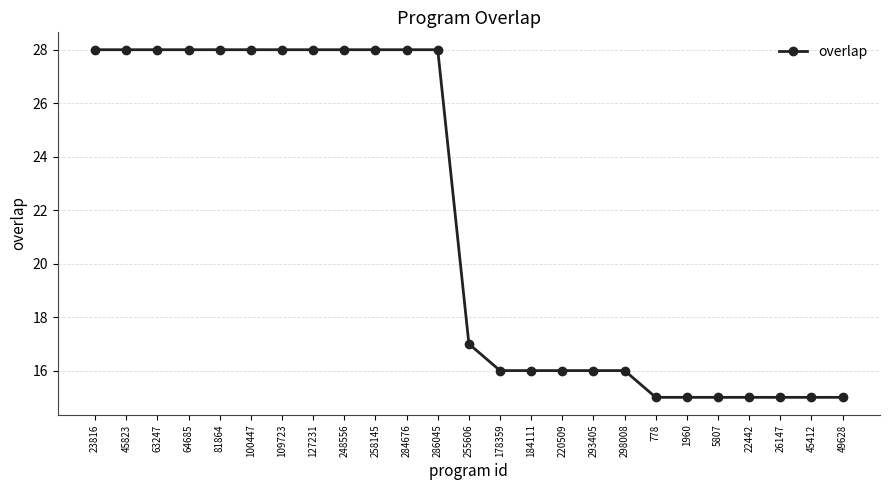

What is the label of the 14th point from the right?

286045